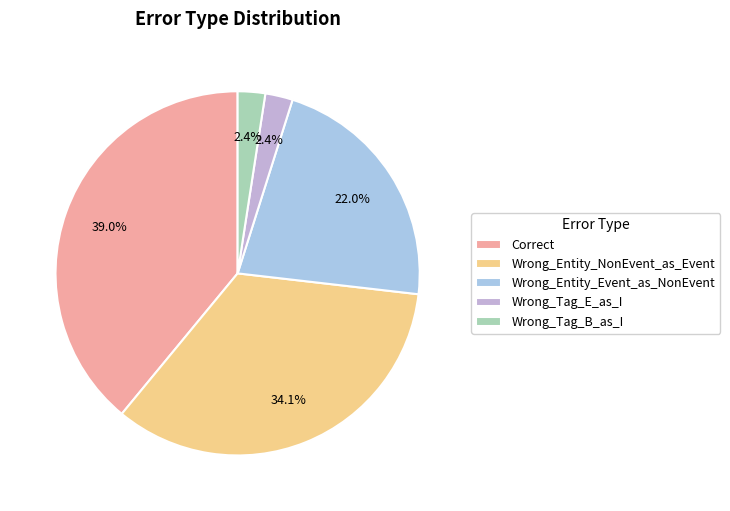

Is there a majority slice in this chart?

No